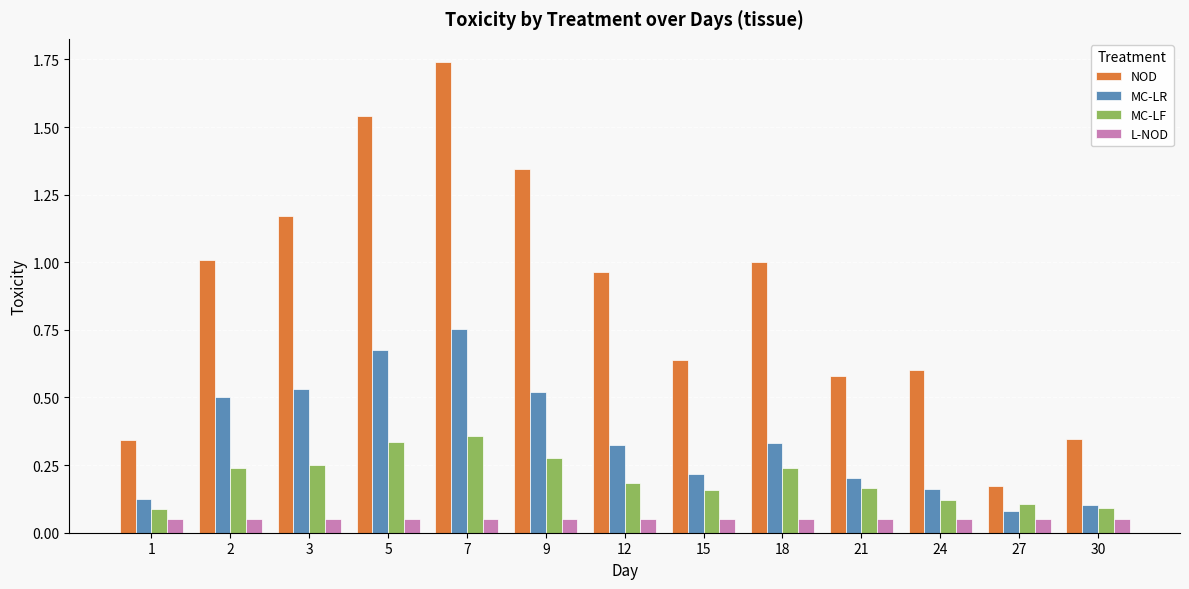

What is the total value across all series at 18?

1.6